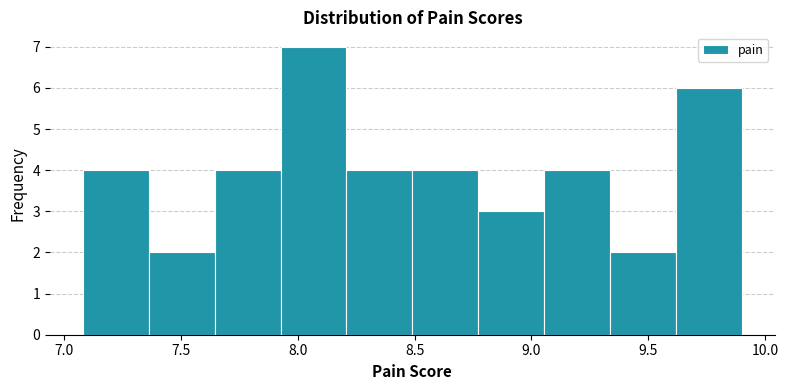

What is the height of the bar covering 7.65 to 7.95 on the x-axis? Neither the bar edges nor the heights are printed on the chart, so give them approximately, as read against the axes.

4